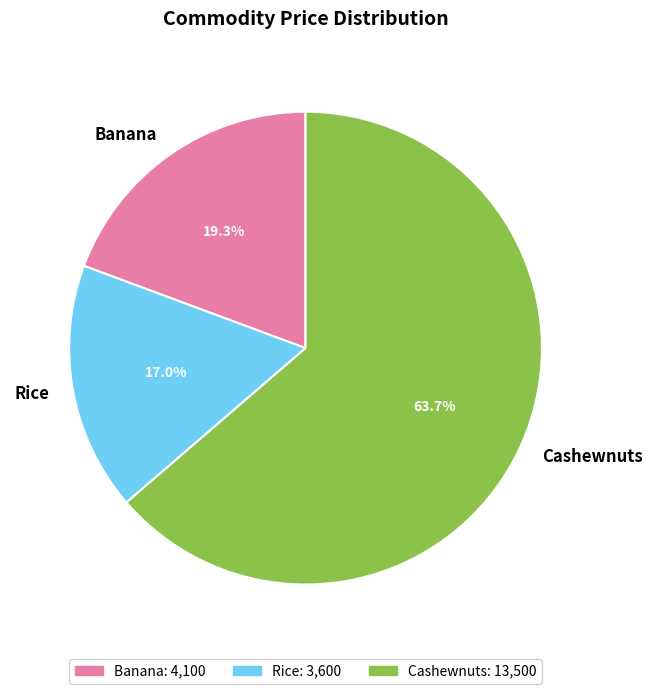

Between Banana and Rice, which is larger?

Banana